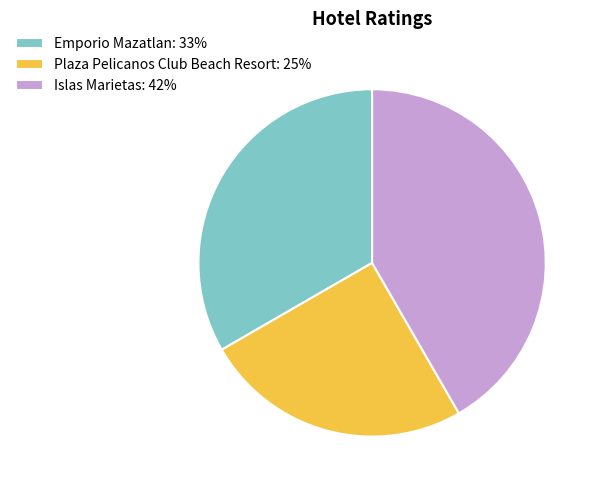

Is there any slice that represents more than half of the pie?

No